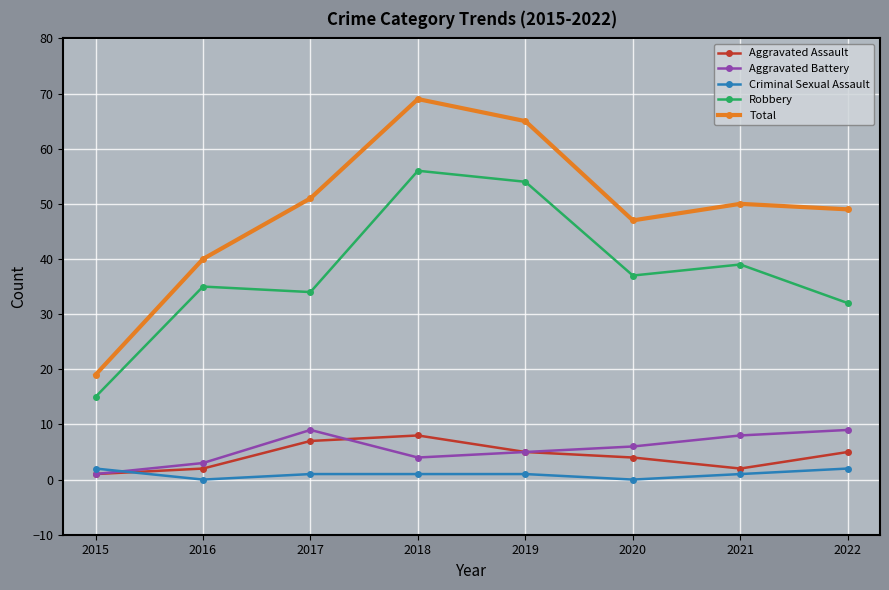

Where does the Total series first go above 50?

2017